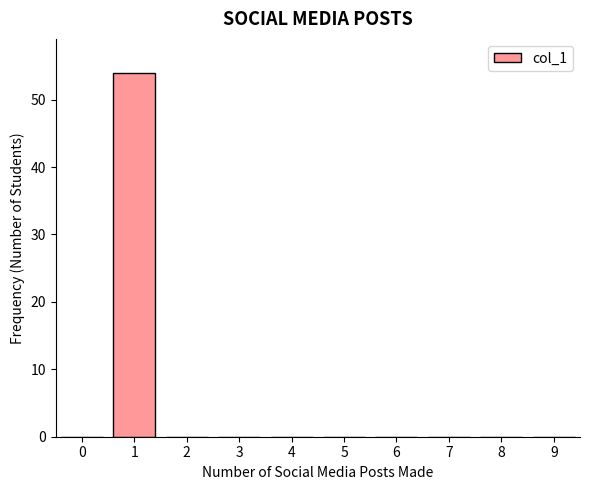

Reading left to right, what are all the values shown in this chart?

0=0	1=54	2=0	3=0	4=0	5=0	6=0	7=0	8=0	9=0